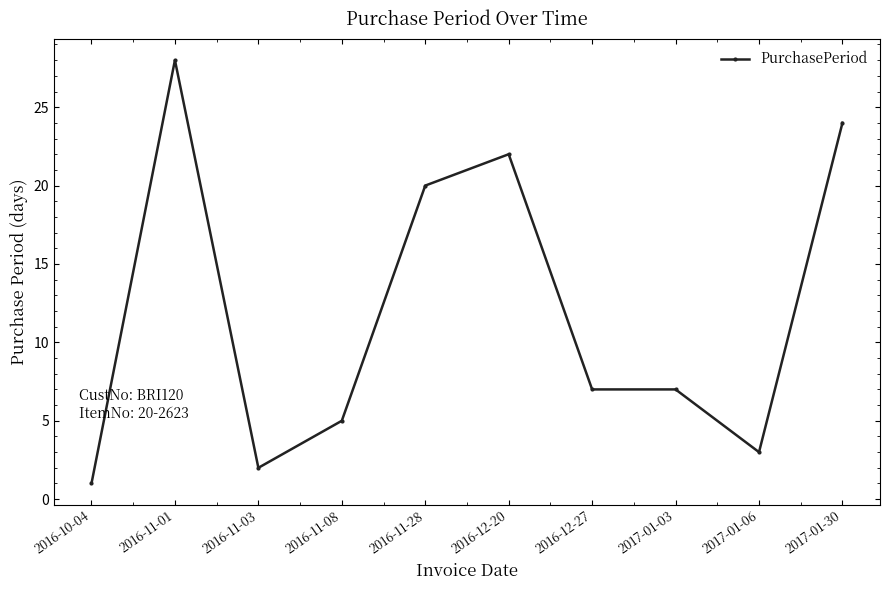

Reading left to right, extract all data points from this chart.

1	28	2	5	20	22	7	7	3	24